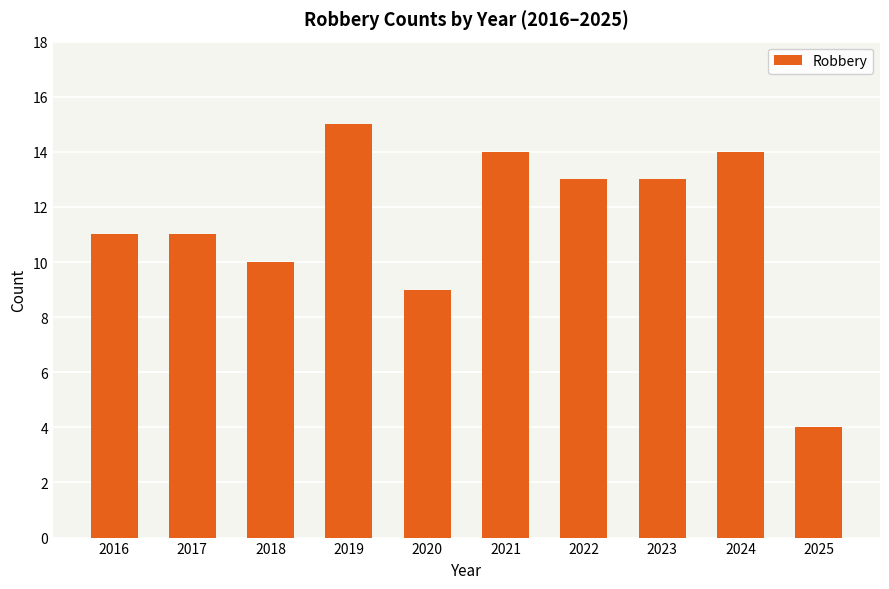

What is the value of the 1st bar from the left?

11